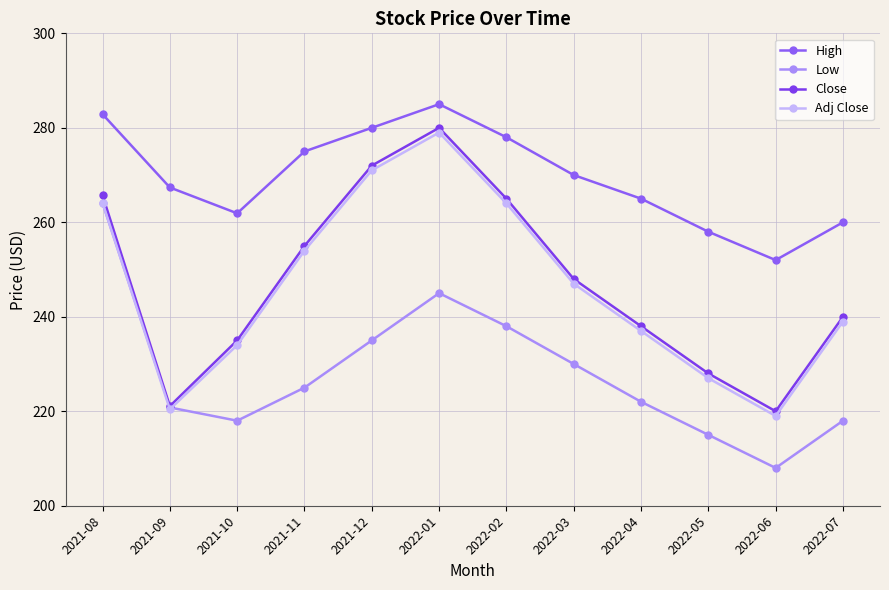

Between 2022-02 and 2022-07, which is larger?

2022-02